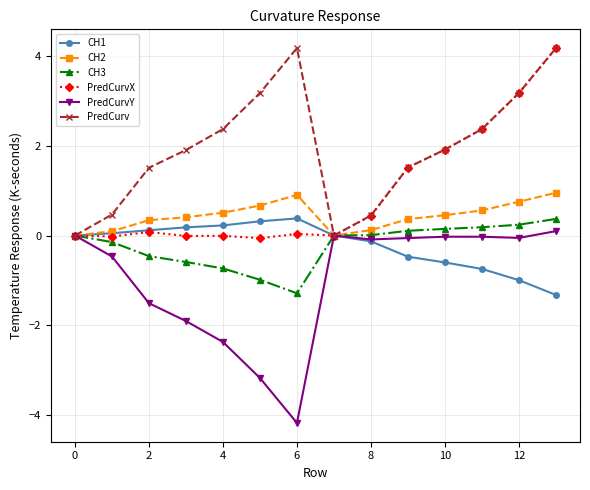

In PredCurv, how many points are lower than both neighbors (excluding endpoints)?

1